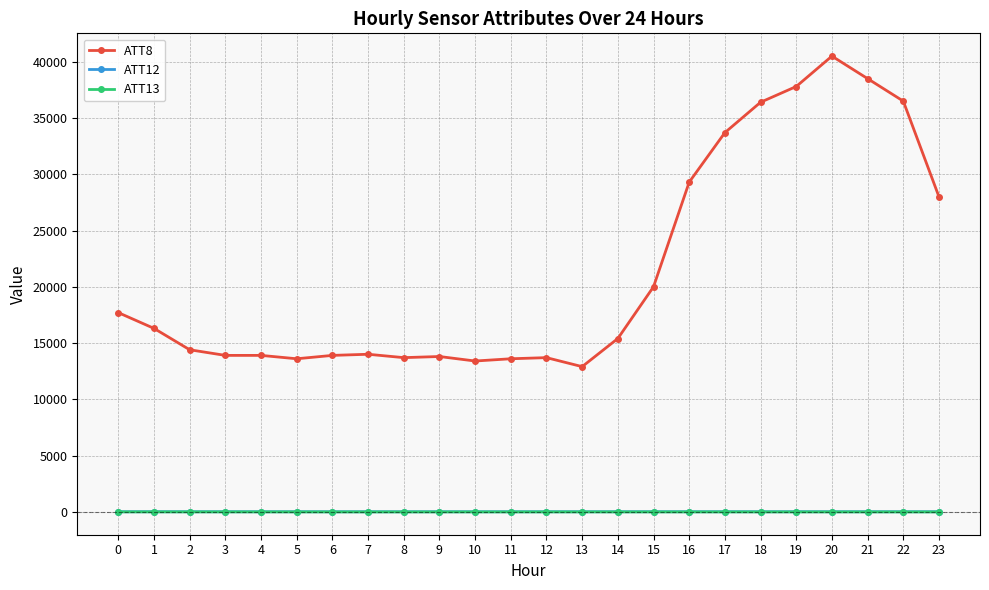

True or false: ATT12 and ATT13 intersect in this chart.

False